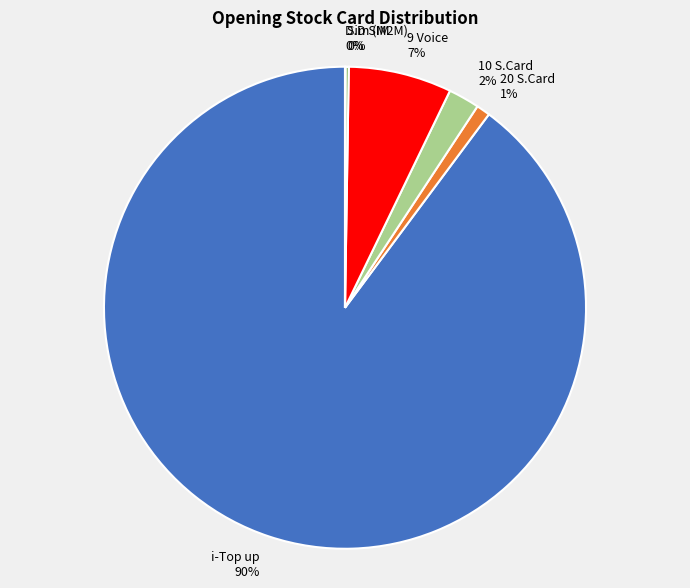

True or false: 10 S.Card accounts for 11% of the total.

False